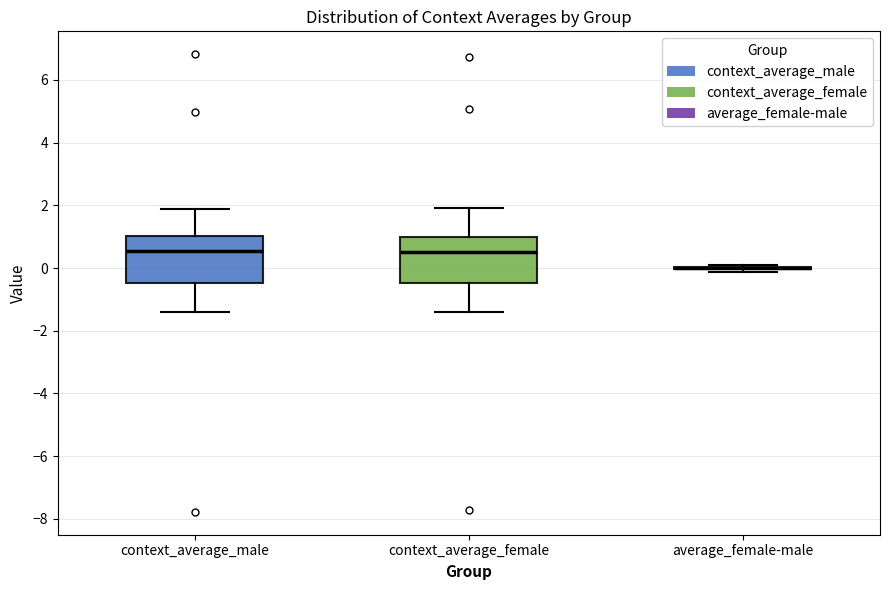

Reading left to right, transcribe this box plot: for each box, give where its median line is, the range the box spans, and where its two whiskers end, as read against the y-axis. The values are not printed on the chart, so give them approximately, as read against the axis.

context_average_male: median 0.6, box -0.4 to 1.0, whiskers -1.4 to 1.8
context_average_female: median 0.4, box -0.4 to 1.0, whiskers -1.4 to 2.0
average_female-male: box collapsed to a line at 0.0, whiskers -0.2 to 0.2